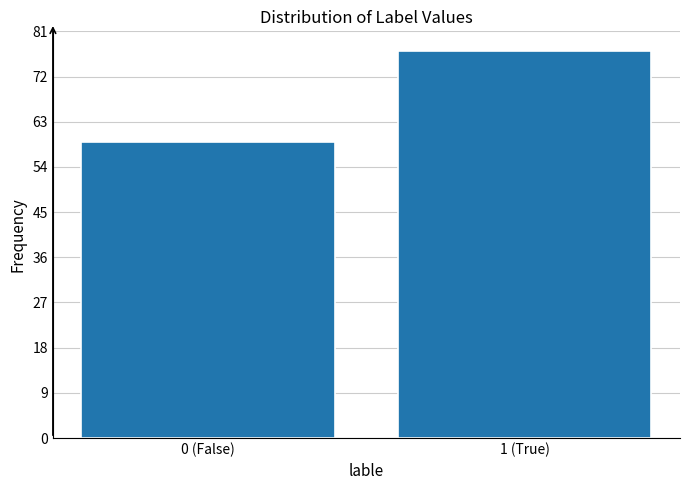

Reading left to right, extract all data points from this chart.

59	77